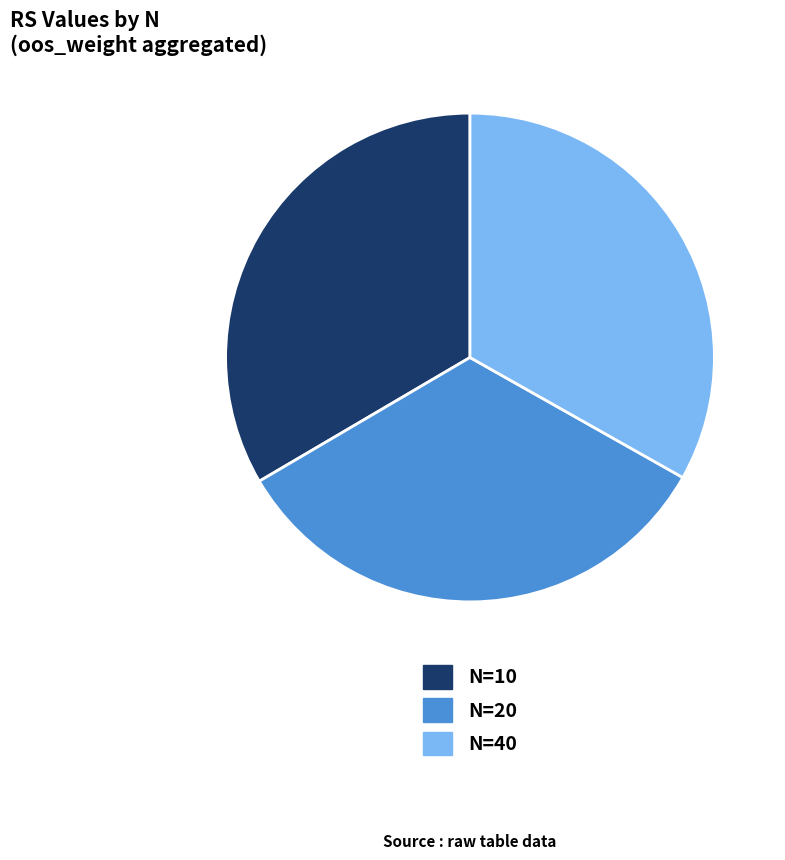

Do N=10 and N=40 together represent more than half of the pie?

Yes